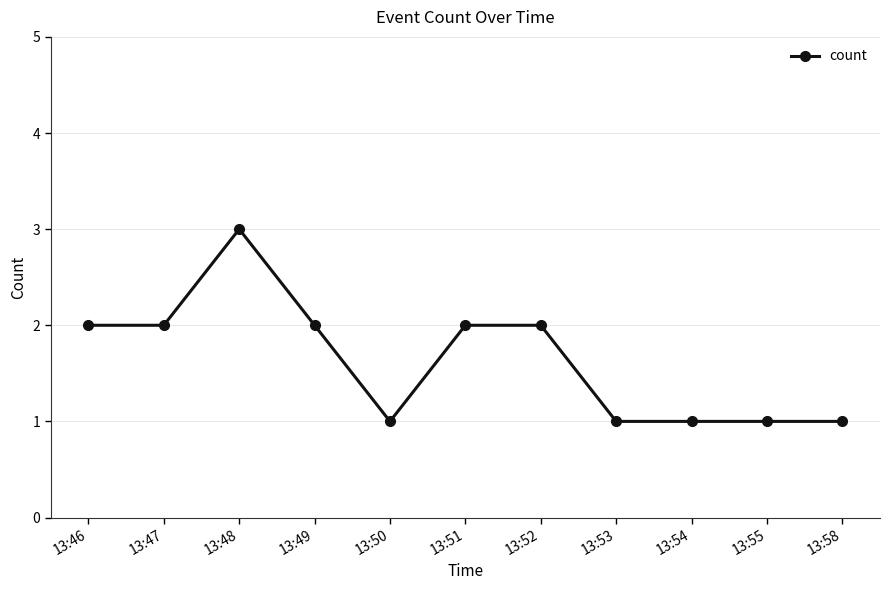

Which has a higher value, 13:52 or 13:55?

13:52